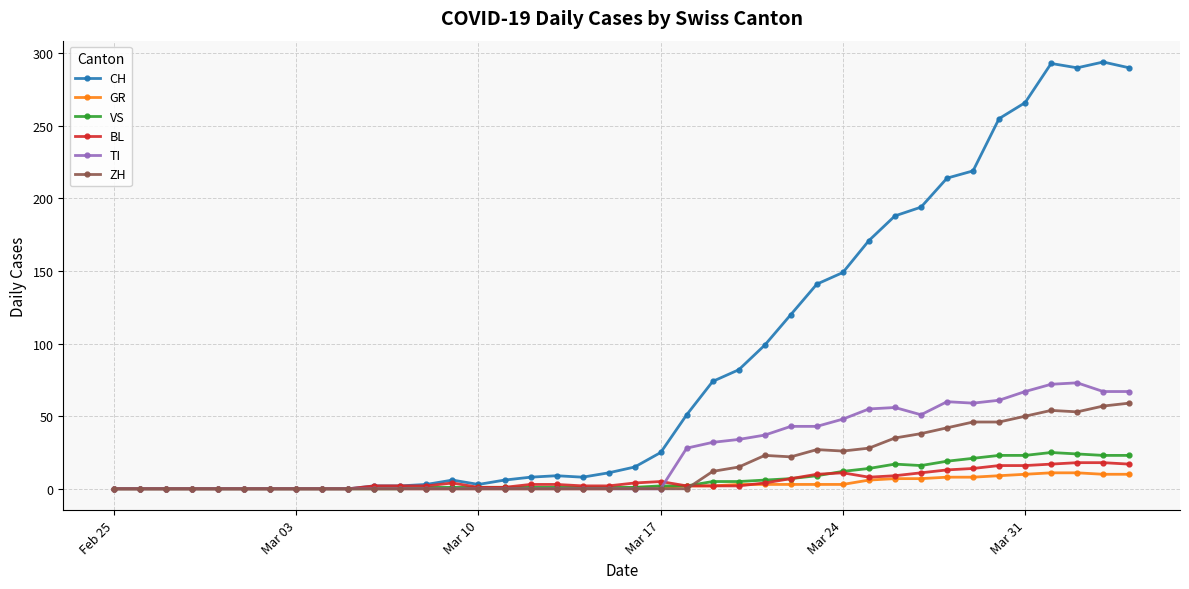

How many lines are shown in the chart?

6